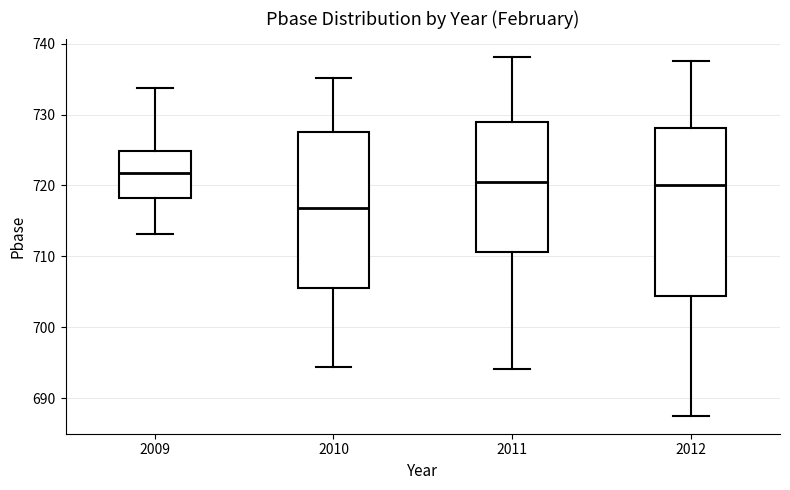

Where is the lower edge of the box at x = 2009 on the y-axis? The values are not printed on the chart, so give them approximately, as read against the axis.

718